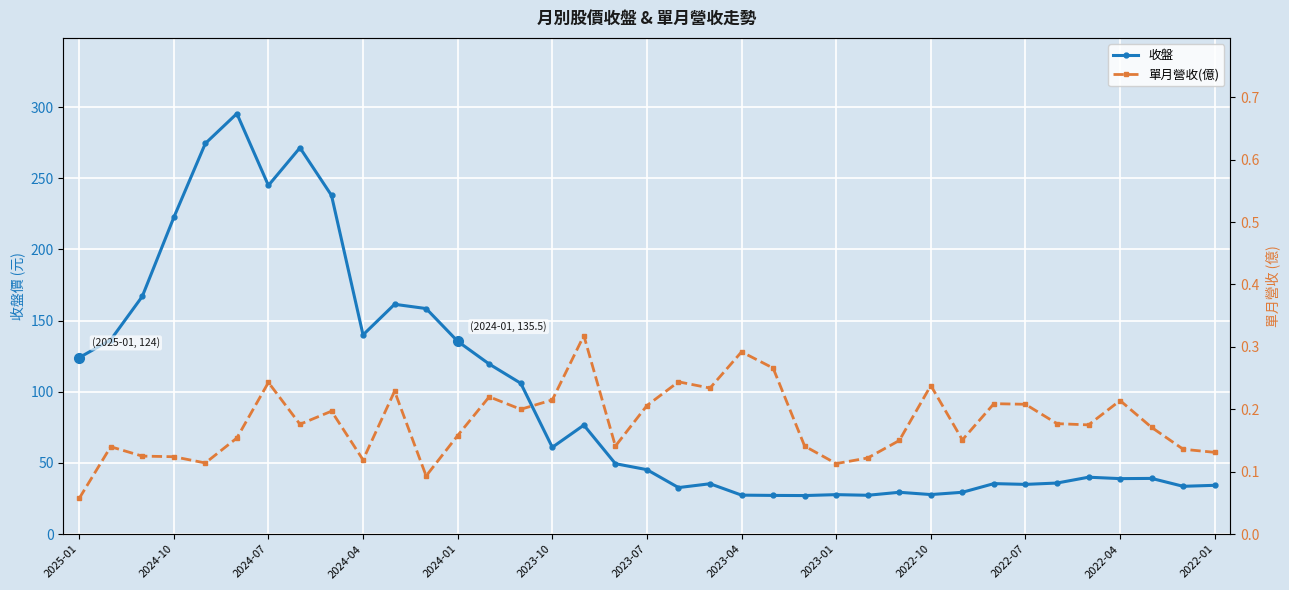

What is the maximum value for 收盤?

295.5